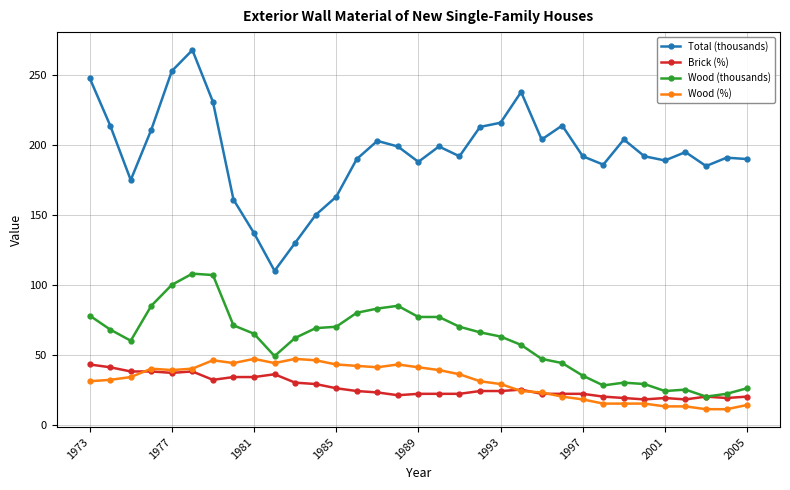

True or false: Wood (%) has more than 0 interior local peaks.

True